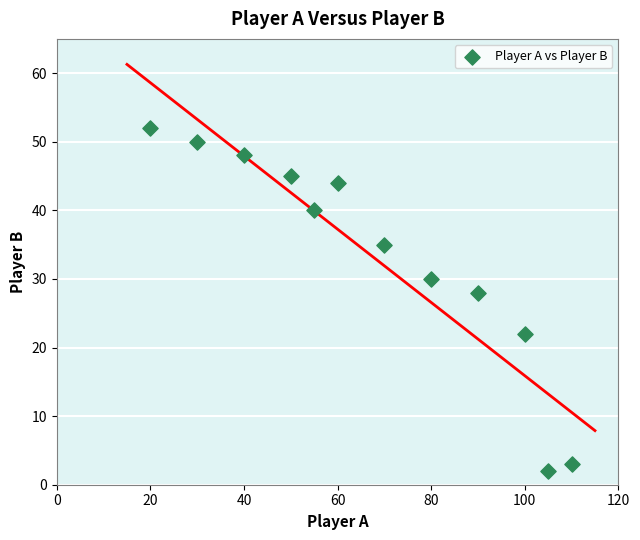

What is the average X value?

68